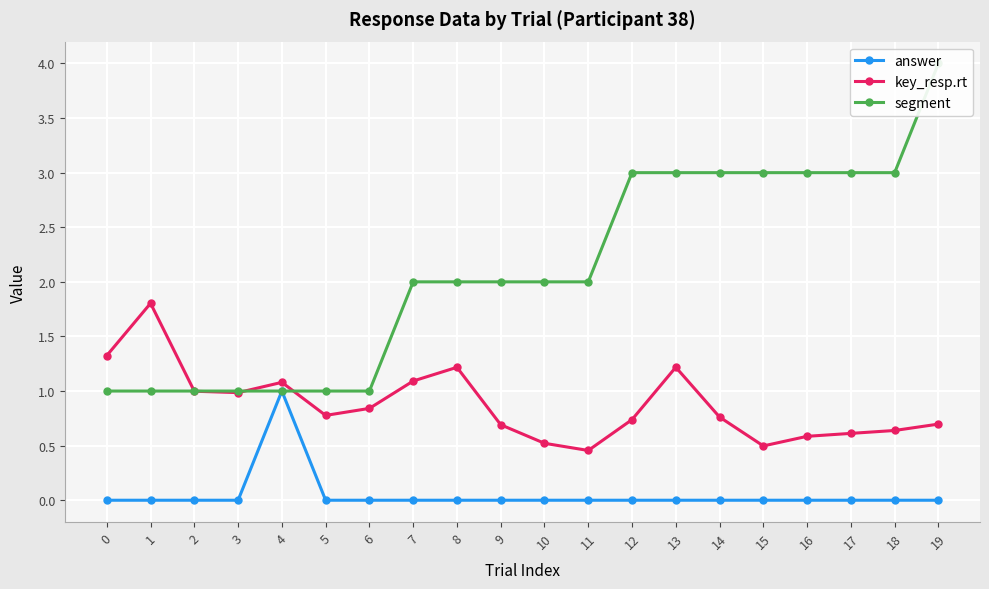

In key_resp.rt, how many points are higher than both neighbors (excluding endpoints)?

4